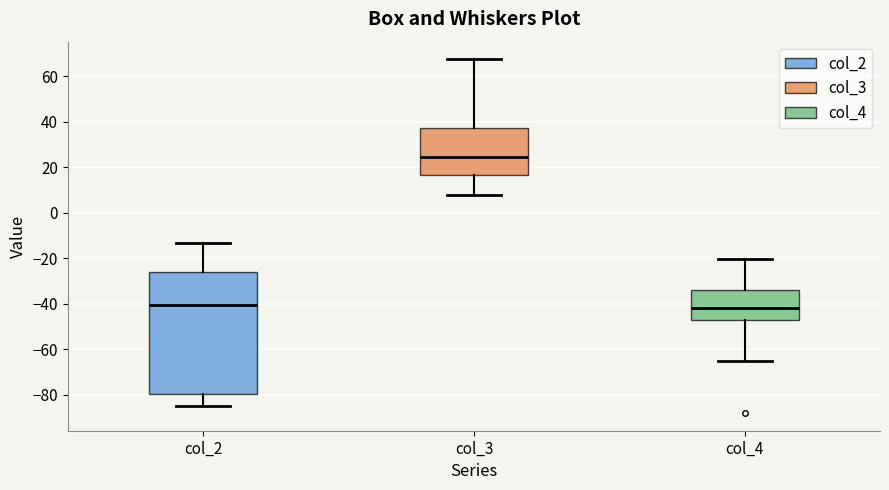

Comparing the boxes themselves (not the whiskers), which one is the tallest?

col_2